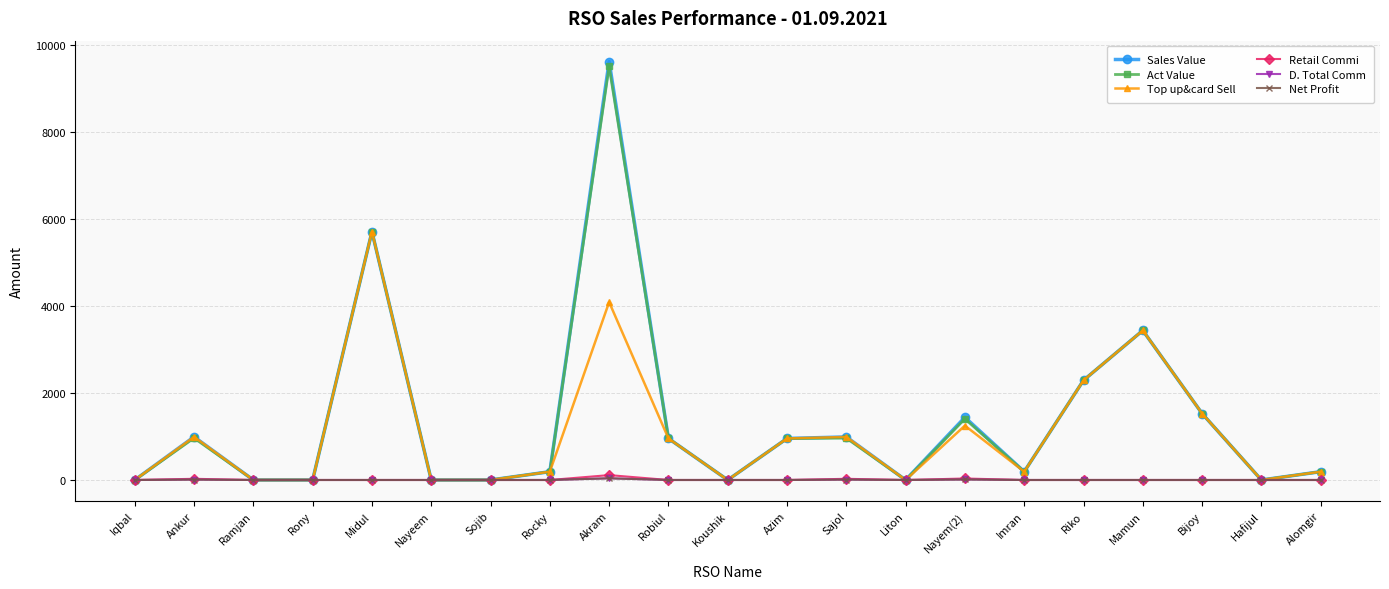

Does the chart have visible grid lines?

Yes